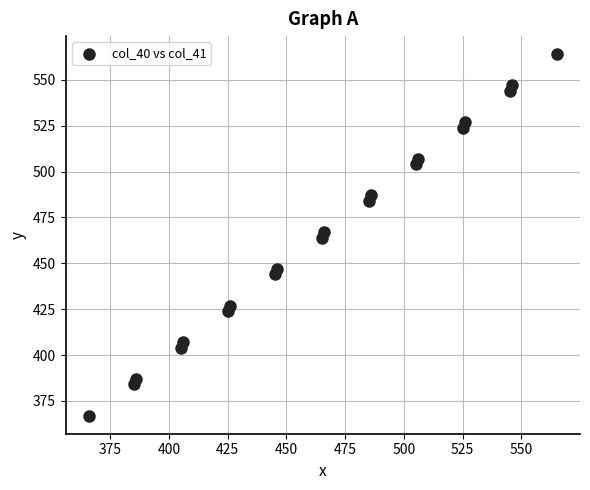

What is the range of Y values (max minus min)?

197.0